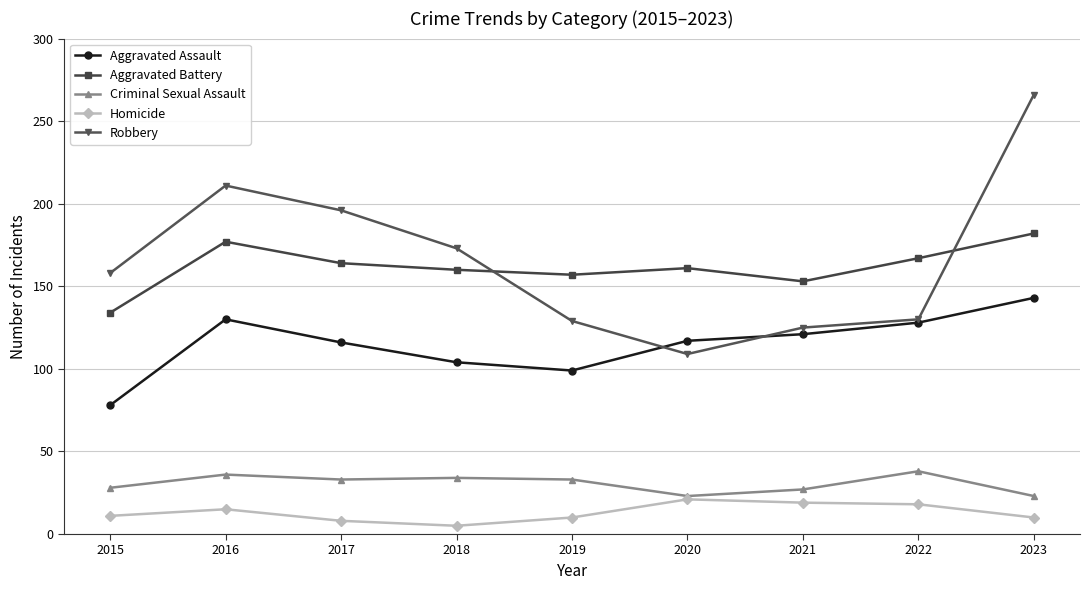

How many lines are shown in the chart?

5